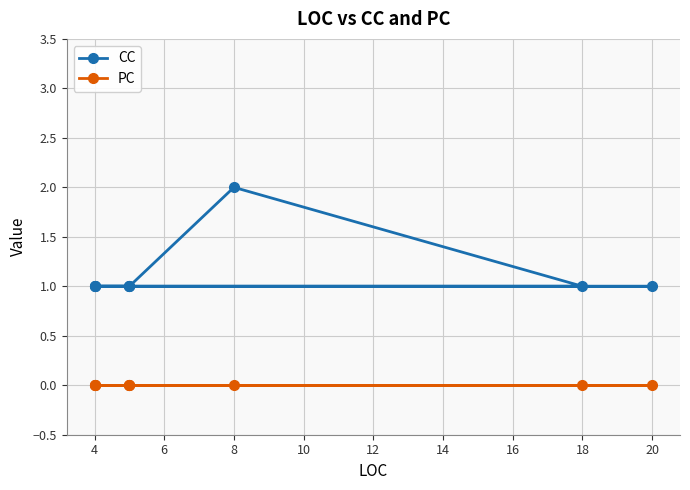

True or false: PC and CC intersect in this chart.

False